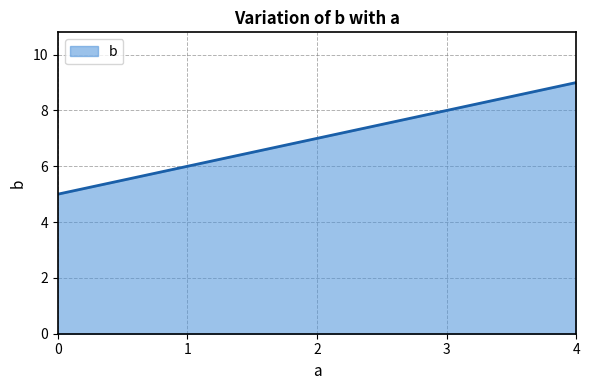

How many categories are shown in the chart?

5